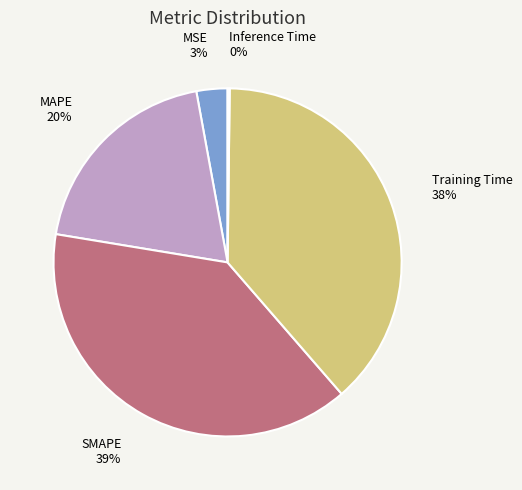

Which category has the biggest portion of the pie?

SMAPE